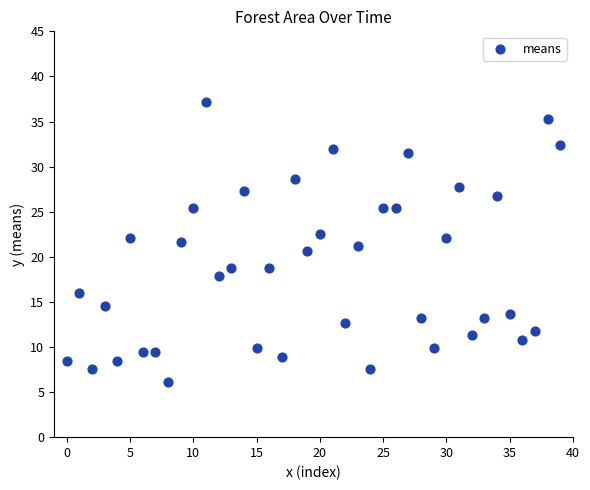

What is the range of Y values (max minus min)?

31.0